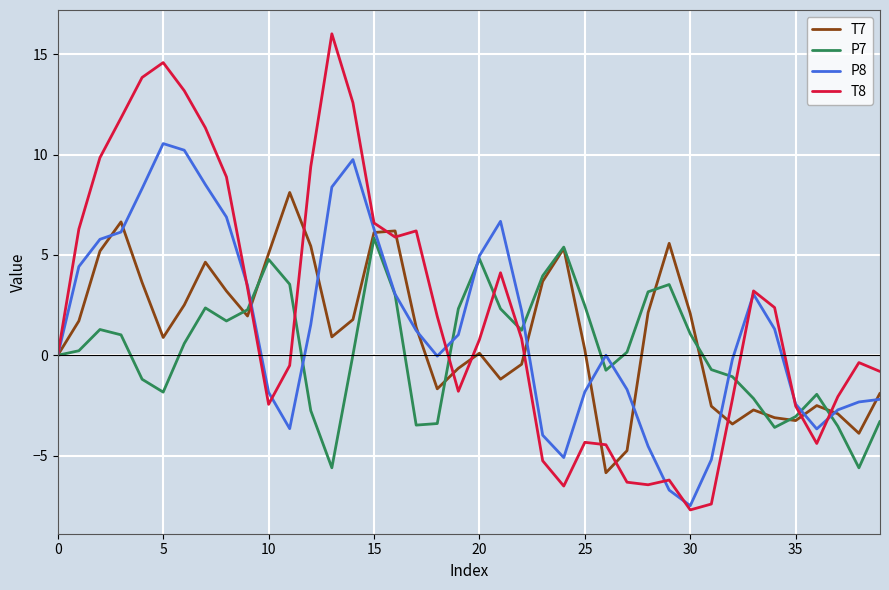

Rank the series by their maximum value, from lowest to highest.

P7, T7, P8, T8